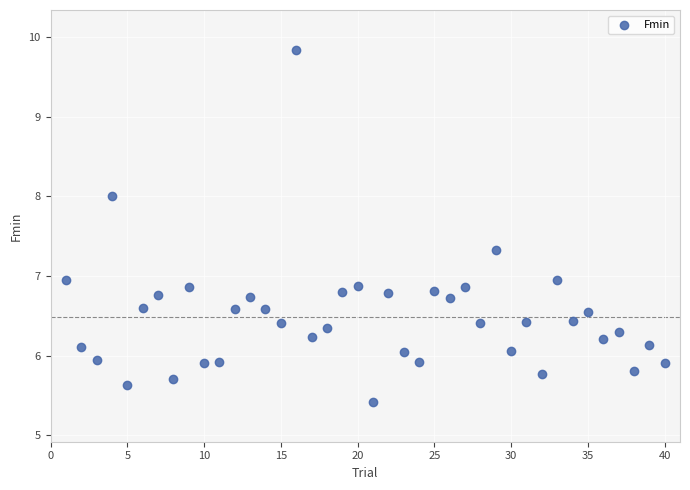

What is the range of X values (max minus min)?

39.0